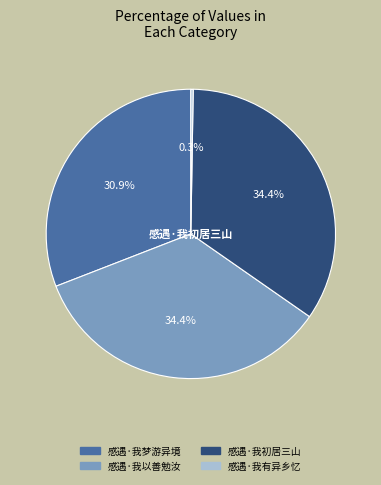

Is there any slice that represents more than half of the pie?

No